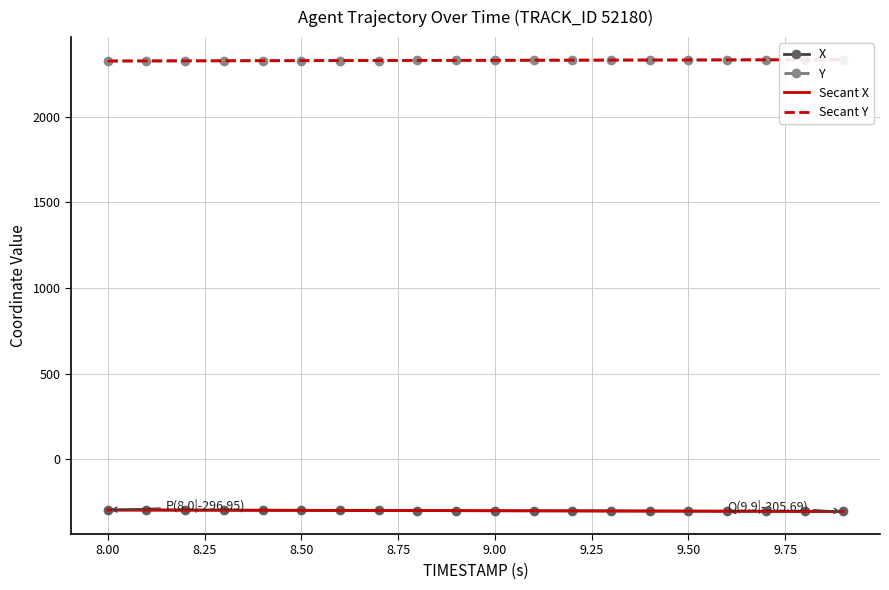

True or false: X and Y intersect in this chart.

False